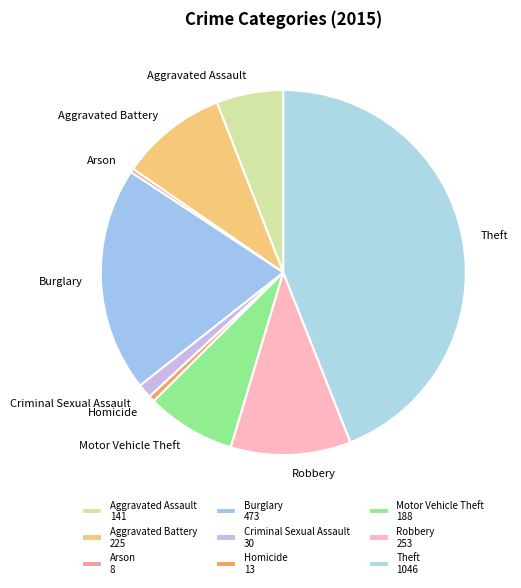

Does Robbery represent more than half of the total?

No